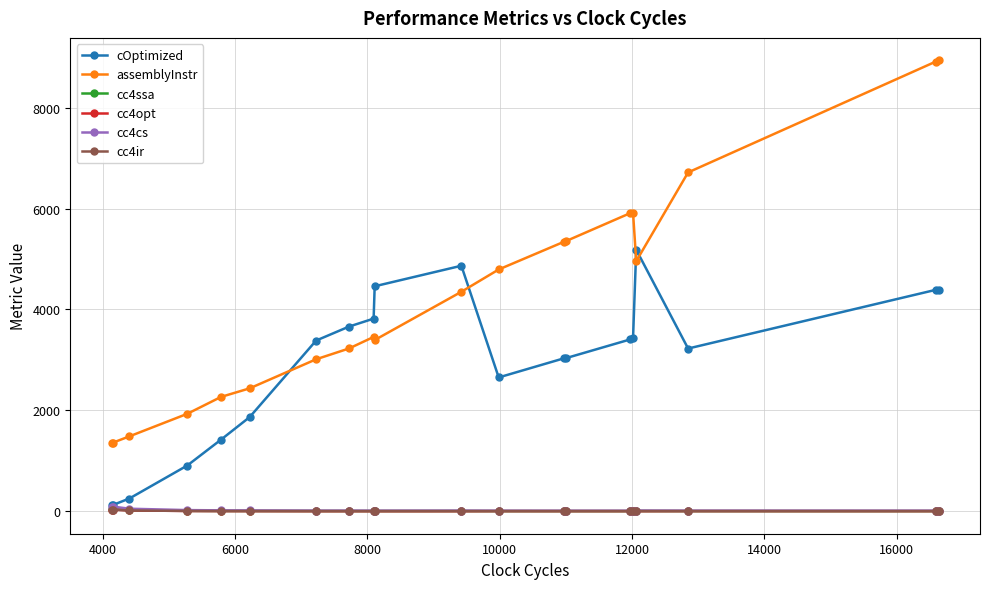

What is the maximum value shown in the chart?

8937.0